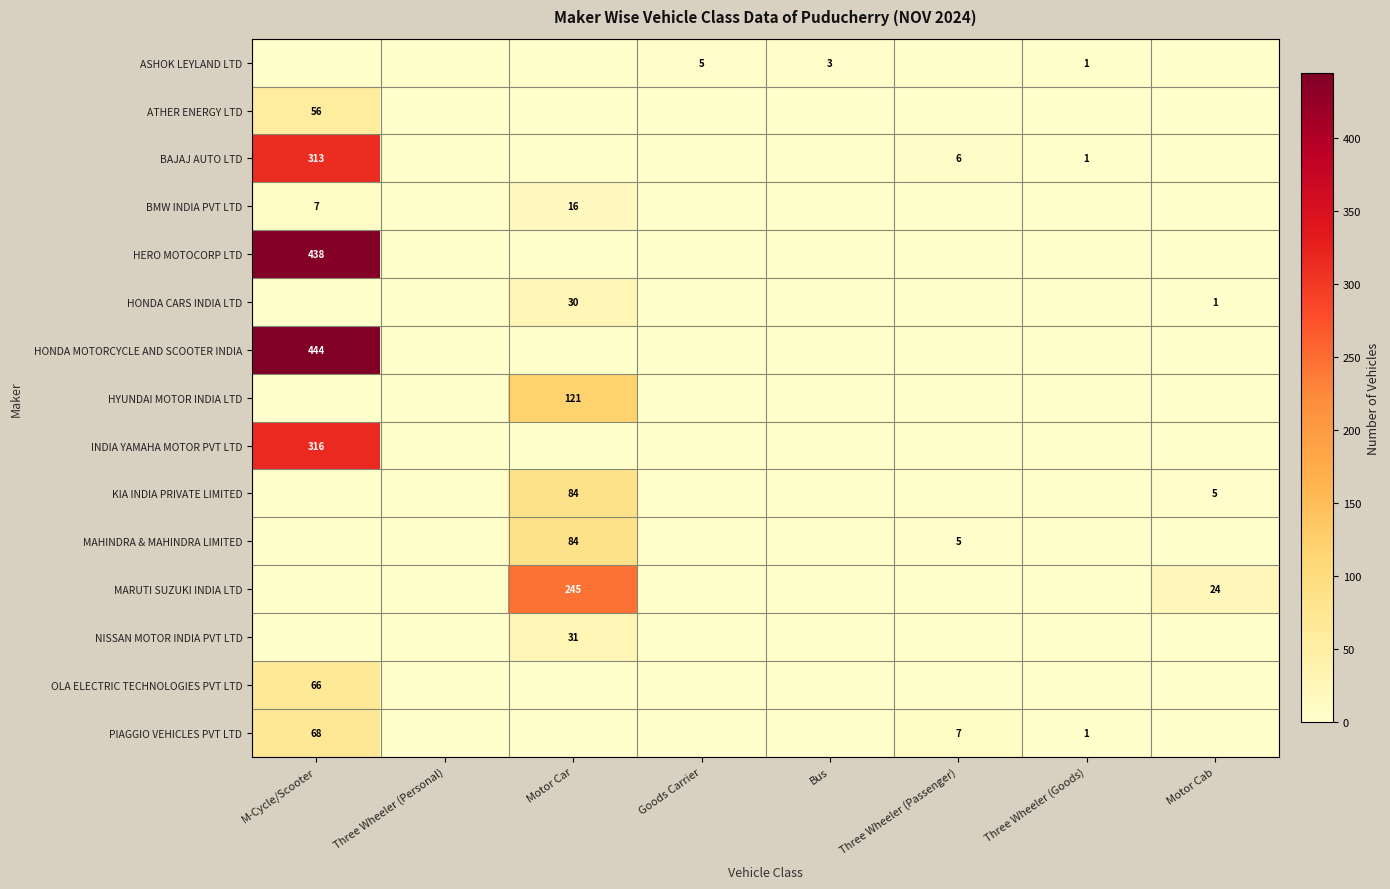

Between Bus and Goods Carrier, which is larger?

Goods Carrier